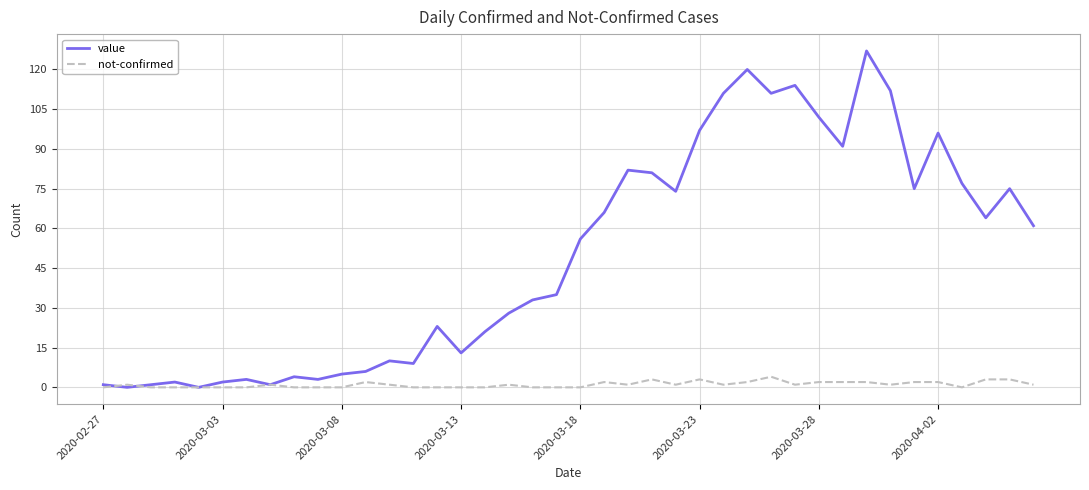

What is the highest value of the value series?

127